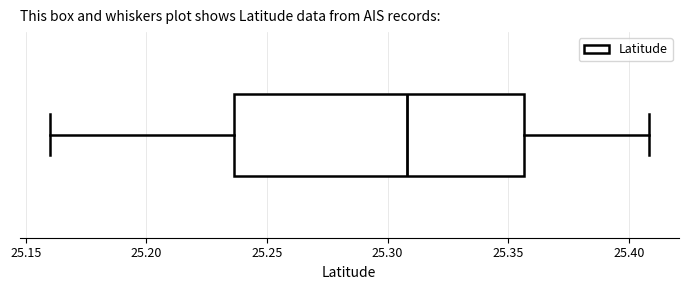

Where is the right edge of the box on the x-axis? The values are not printed on the chart, so give them approximately, as read against the axis.

25.355